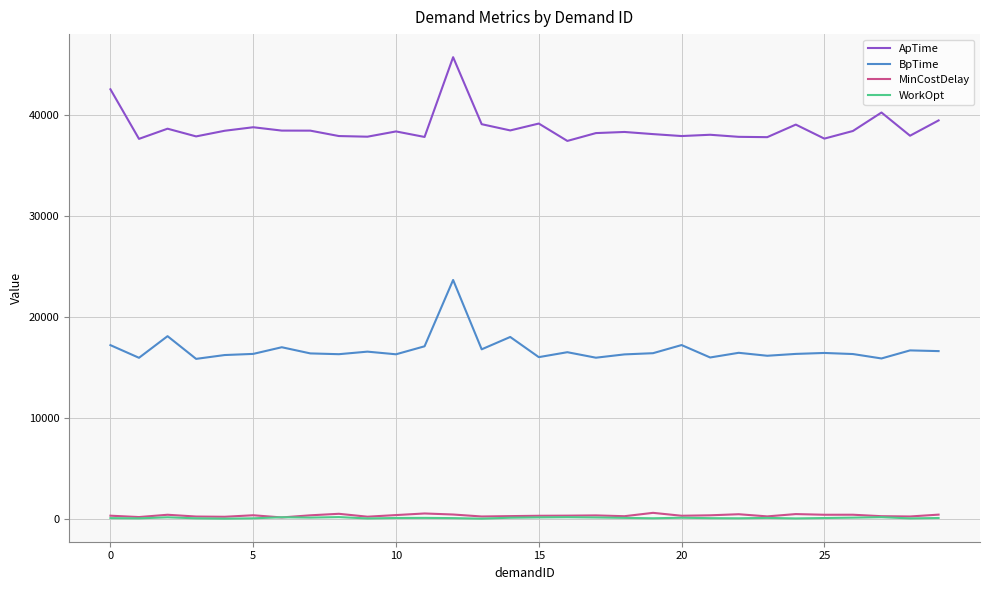

True or false: BpTime and WorkOpt intersect in this chart.

False